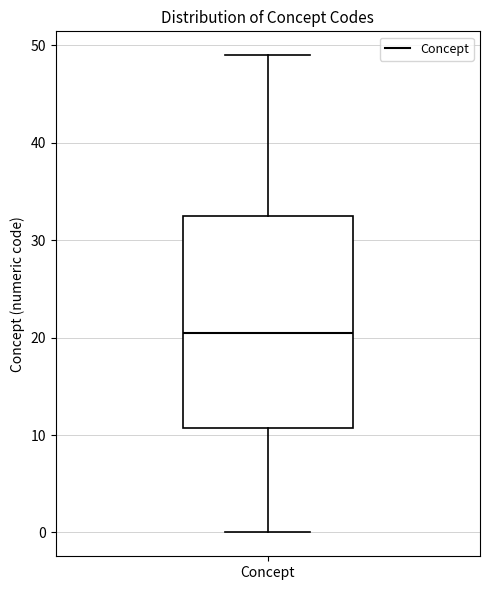

Read this box plot against the y-axis: the position of the median line, the range covered by the box, and the ends of both whiskers. The values are not printed on the chart, so give them approximately, as read against the axis.

median 21, box 11 to 33, whiskers 0 to 49